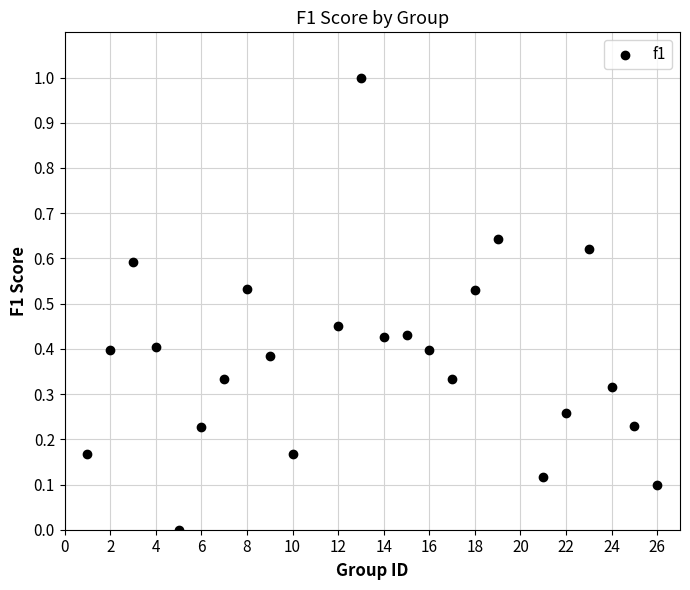

What is the range of X values (max minus min)?

25.0